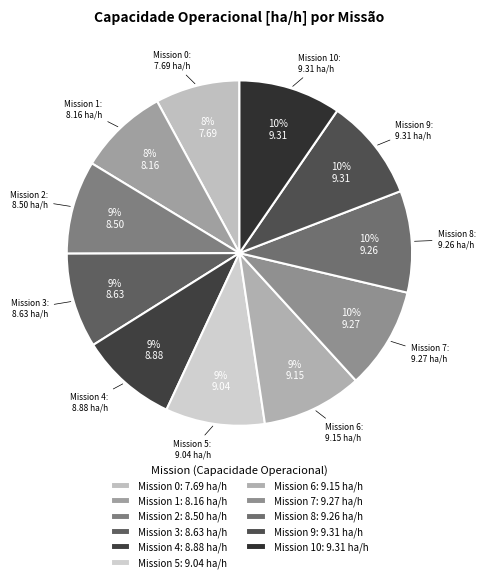

To the nearest percent, what is the combined percentage of Mission 9: 9.31 ha/h and Mission 5: 9.04 ha/h?

19%